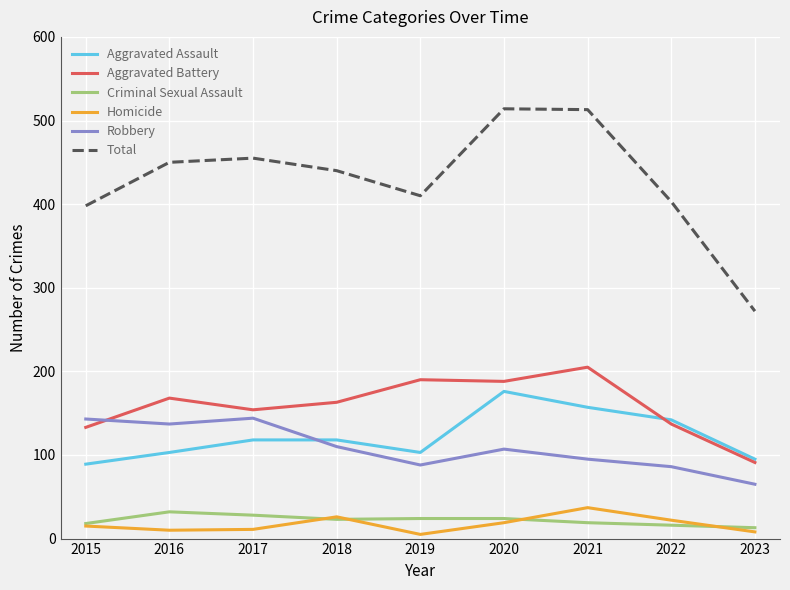

Is the value of Homicide at 2021 greater than the value of Robbery at 2019?

No